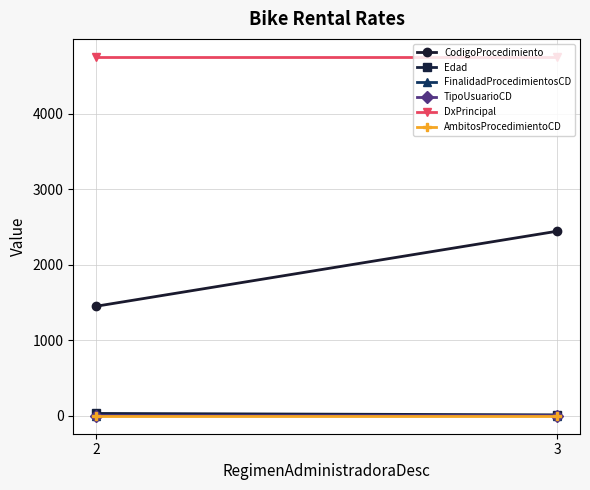

Which series has the widest spread of values?

CodigoProcedimiento